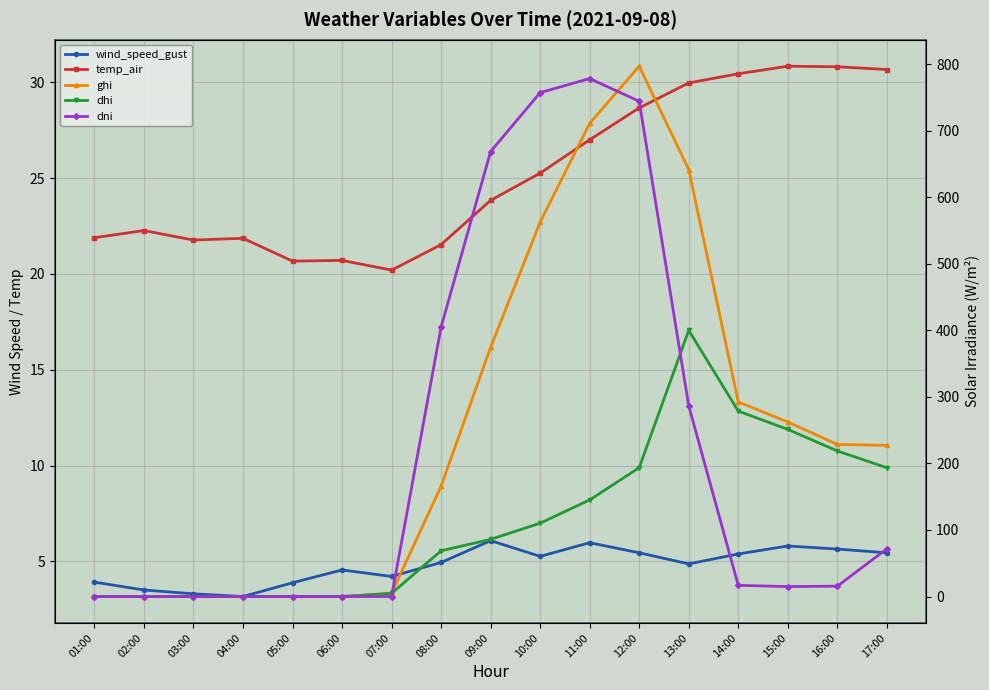

Which label corresponds to the largest value in the chart?

12:00